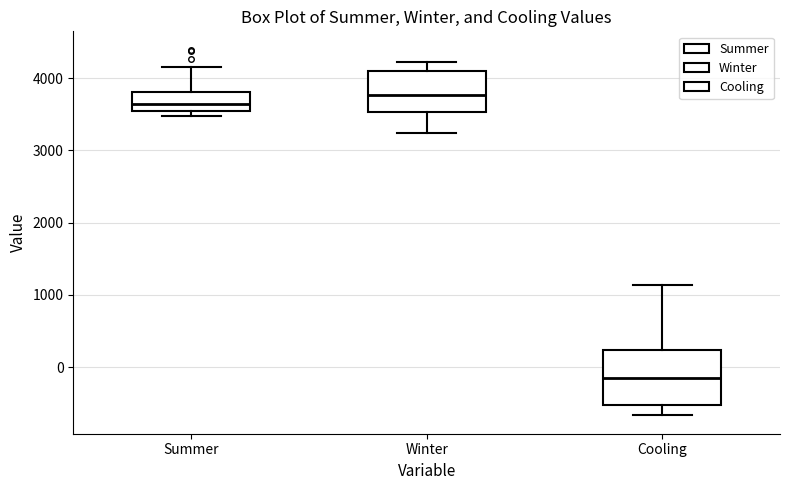

Where is the upper edge of the box for Winter on the y-axis? The values are not printed on the chart, so give them approximately, as read against the axis.

4100